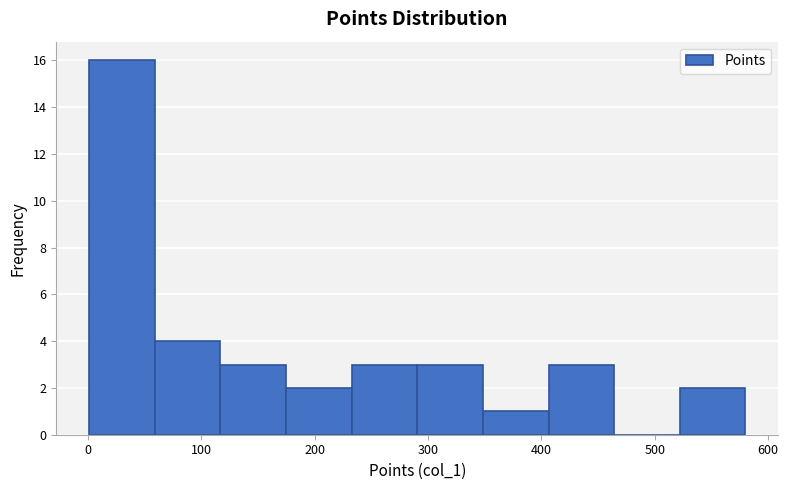

What is the height of the bar covering 0 to 60 on the x-axis? Neither the bar edges nor the heights are printed on the chart, so give them approximately, as read against the axes.

16